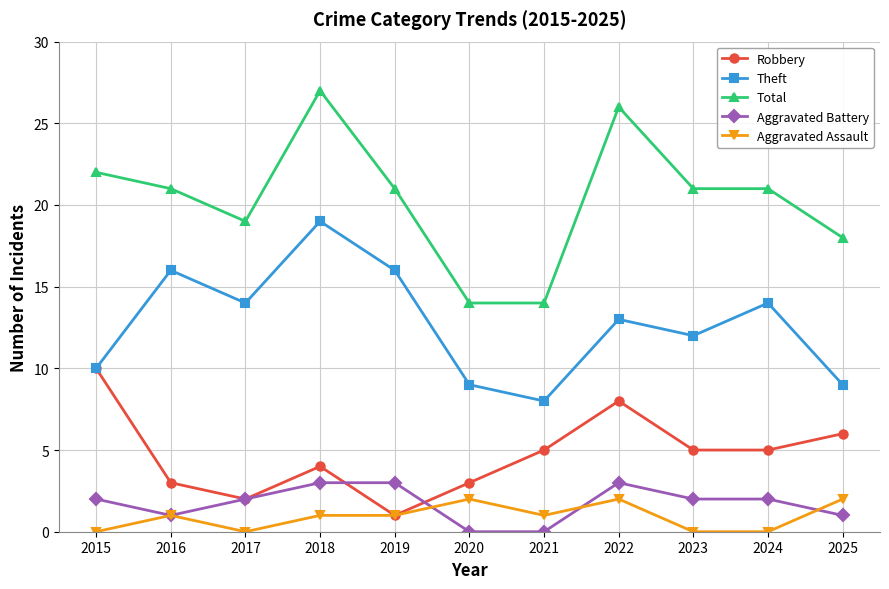

How many interior local peaks does the Robbery series have?

2